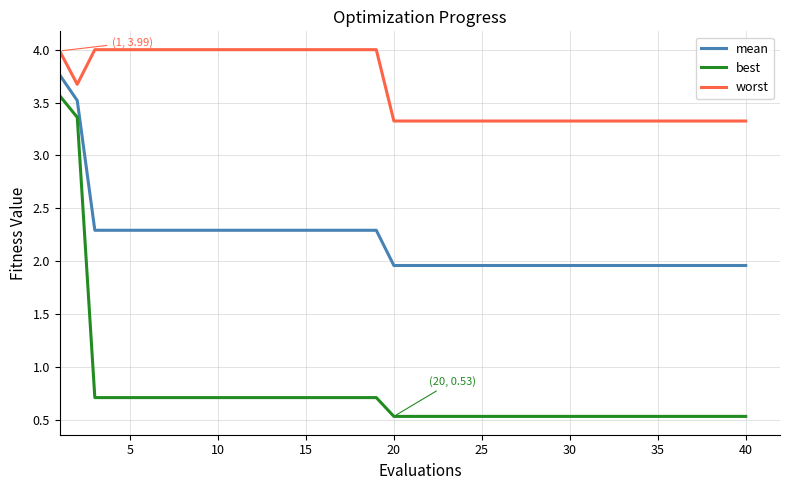

Count the number of categories in the chart.

40